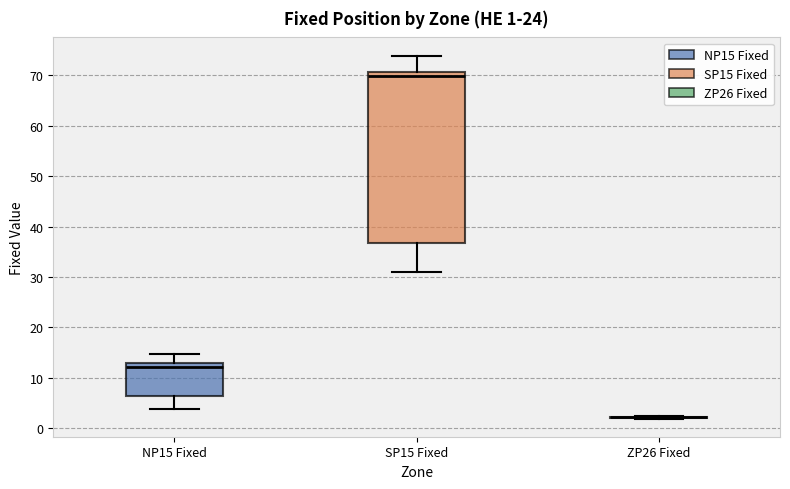

Which box is the tallest, from its lower edge to its upper edge?

SP15 Fixed